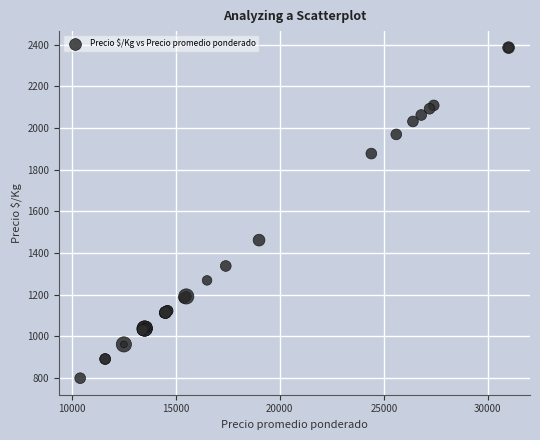

What Y value in the scatter plot is closest to 1592?

1462